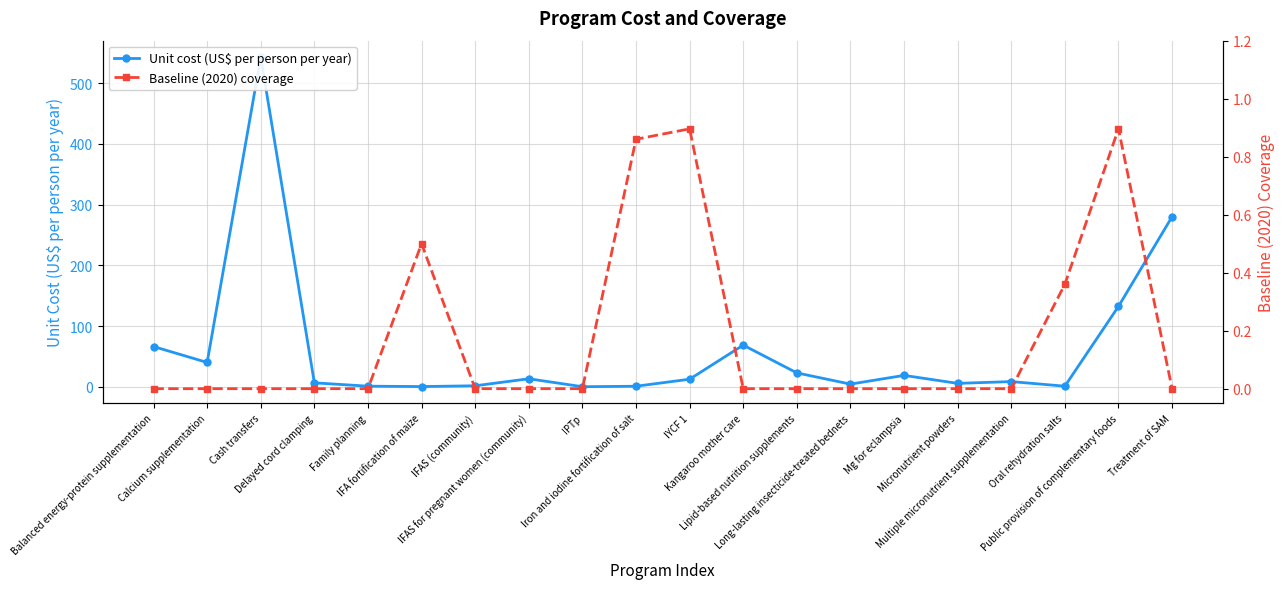

How many lines are shown in the chart?

2